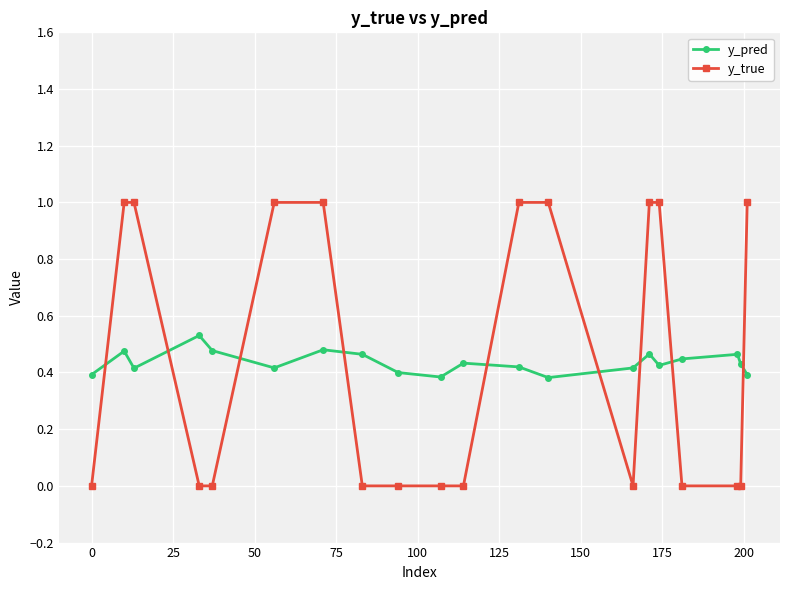

What is the difference between the maximum and minimum values in the y_true series?

1.0